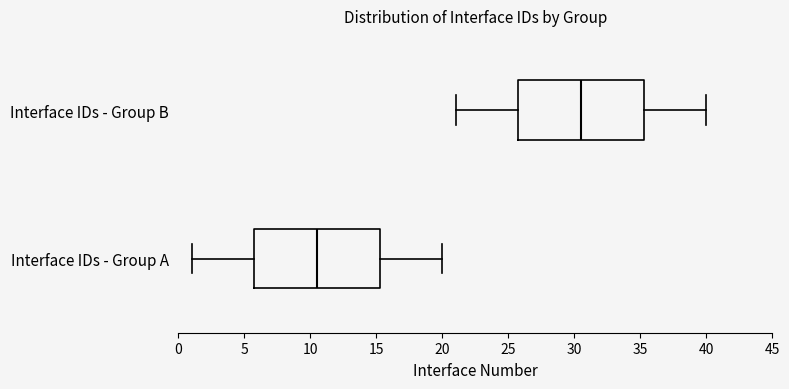

Reading bottom to top, read every box against the x-axis: the position of its median line, the range the box covers, and the ends of its whiskers. The values are not printed on the chart, so give them approximately, as read against the axis.

Interface IDs - Group A: median 10.5, box 6.0 to 15.5, whiskers 1.0 to 20.0
Interface IDs - Group B: median 30.5, box 26.0 to 35.5, whiskers 21.0 to 40.0